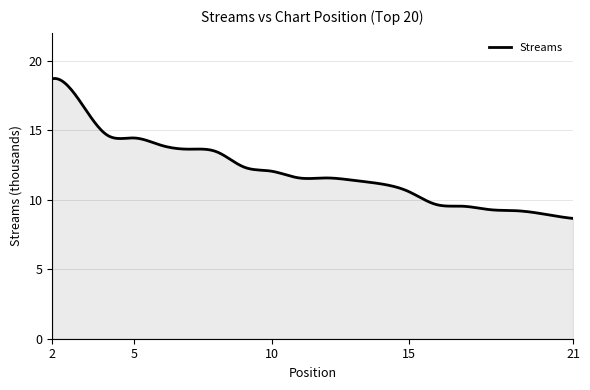

Does the chart display data point markers on the line(s)?

No